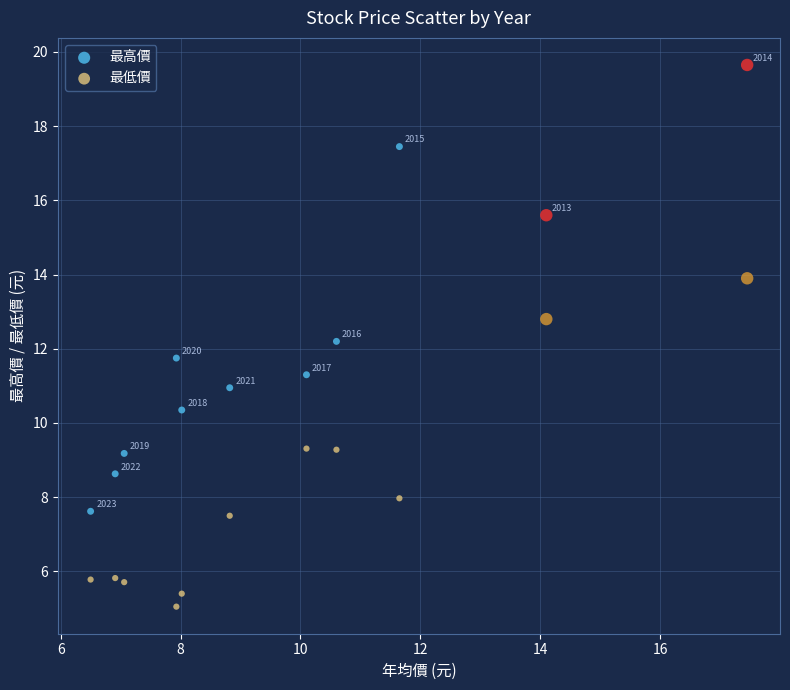

Which series reaches the maximum Y coordinate?

最高價